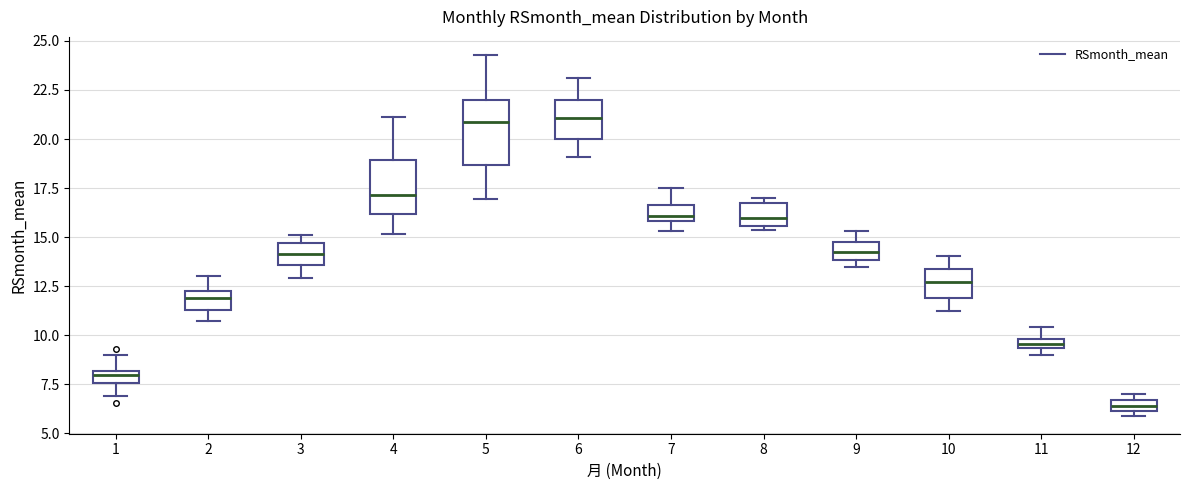

Where does the lower whisker of the box at x = 1 end on the y-axis? The values are not printed on the chart, so give them approximately, as read against the axis.

7.0